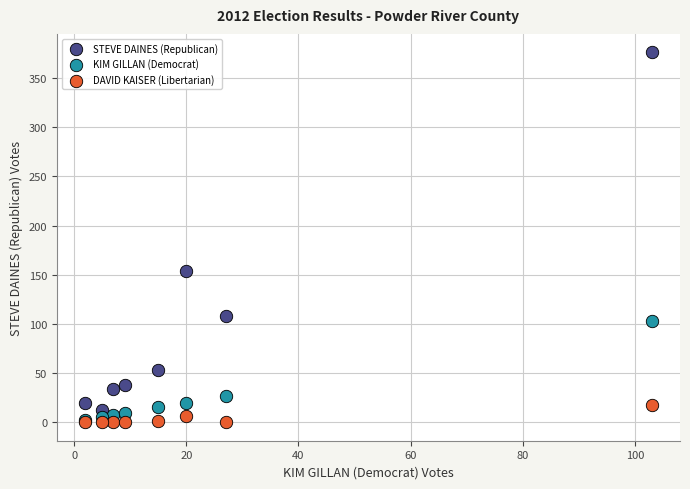

What are all the series names shown in the legend?

STEVE DAINES (Republican), KIM GILLAN (Democrat), DAVID KAISER (Libertarian)